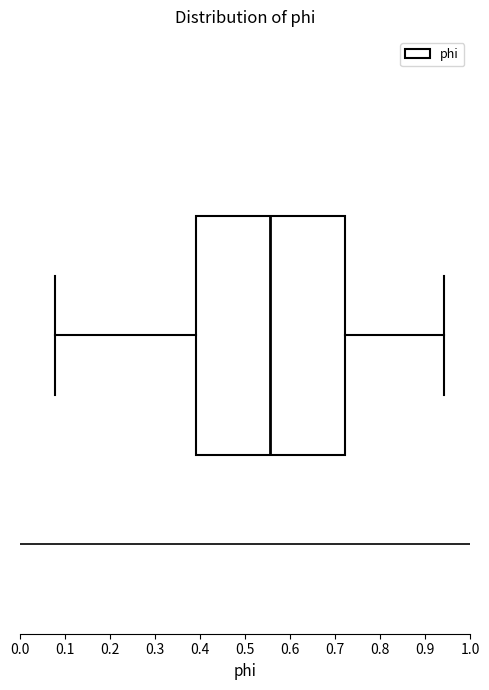

Where does the left whisker of the box end on the x-axis? The values are not printed on the chart, so give them approximately, as read against the axis.

0.08